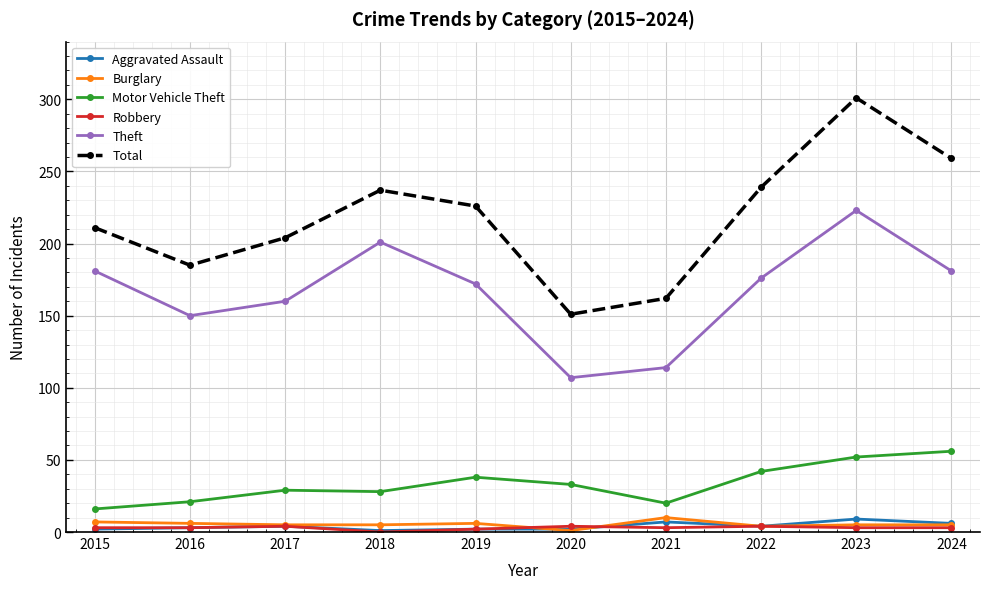

How many lines are shown in the chart?

6